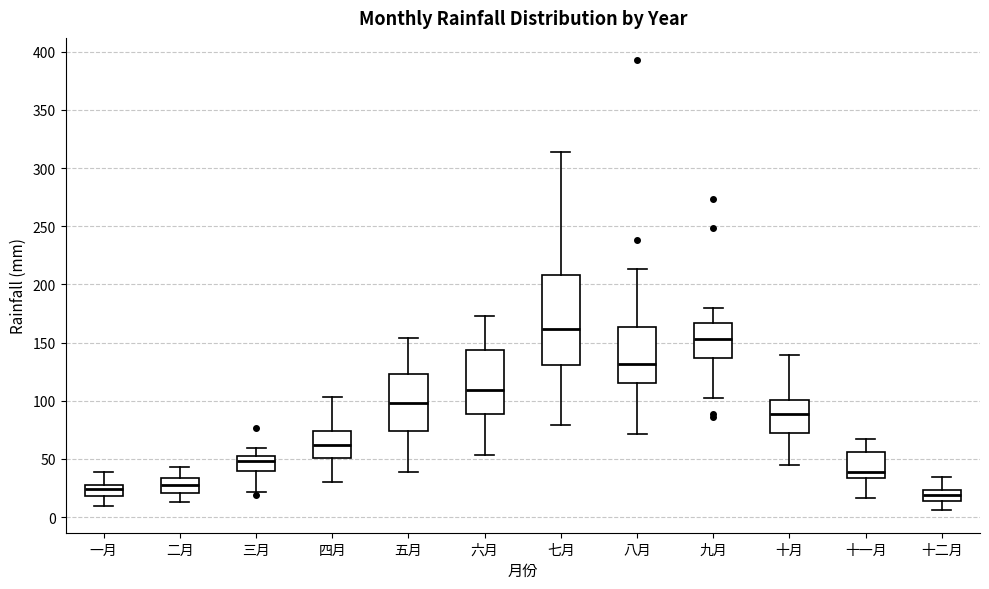

Where does the upper whisker of the box for 九月 end on the y-axis? The values are not printed on the chart, so give them approximately, as read against the axis.

180